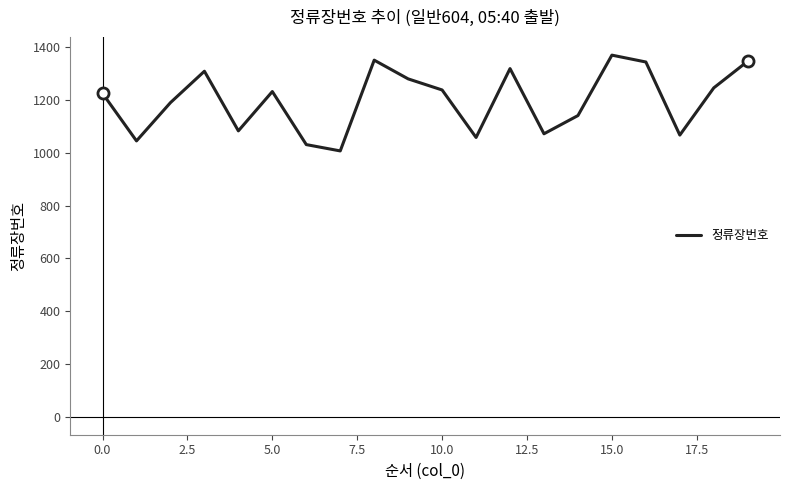

What is the minimum value shown in the chart?

1007